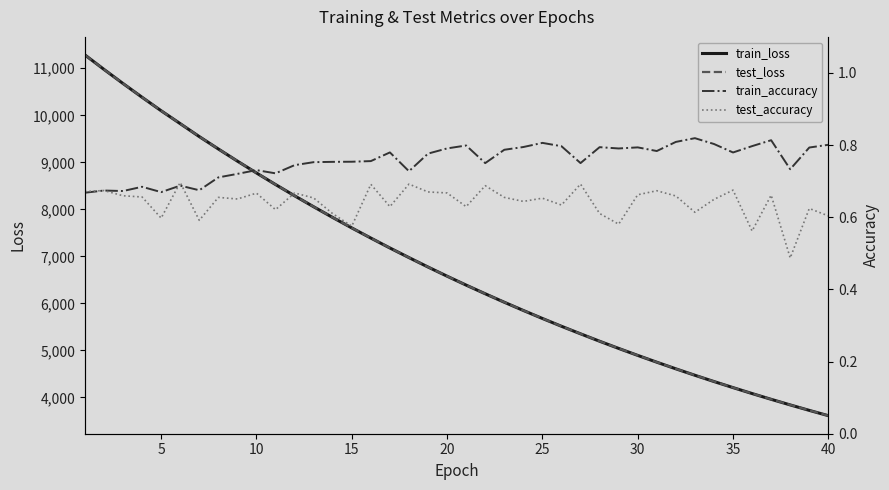

What is the maximum value for train_loss?

11284.2